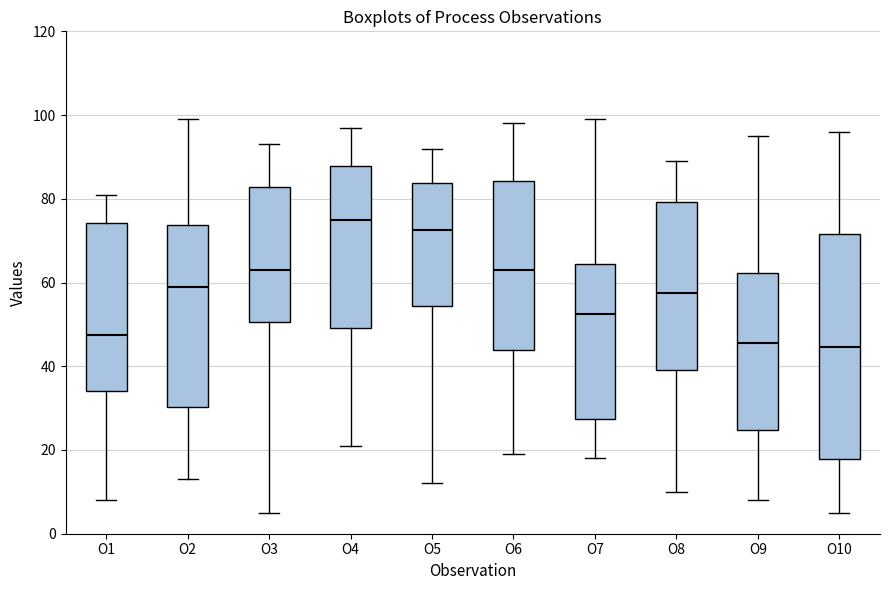

Reading left to right, read every box against the y-axis: the position of its median line, the range the box covers, and the ends of its whiskers. The values are not printed on the chart, so give them approximately, as read against the axis.

O1: median 48, box 34 to 74, whiskers 8 to 82
O2: median 60, box 30 to 74, whiskers 14 to 100
O3: median 64, box 50 to 82, whiskers 6 to 94
O4: median 76, box 50 to 88, whiskers 22 to 98
O5: median 72, box 54 to 84, whiskers 12 to 92
O6: median 64, box 44 to 84, whiskers 20 to 98
O7: median 52, box 28 to 64, whiskers 18 to 100
O8: median 58, box 40 to 80, whiskers 10 to 90
O9: median 46, box 24 to 62, whiskers 8 to 96
O10: median 44, box 18 to 72, whiskers 6 to 96